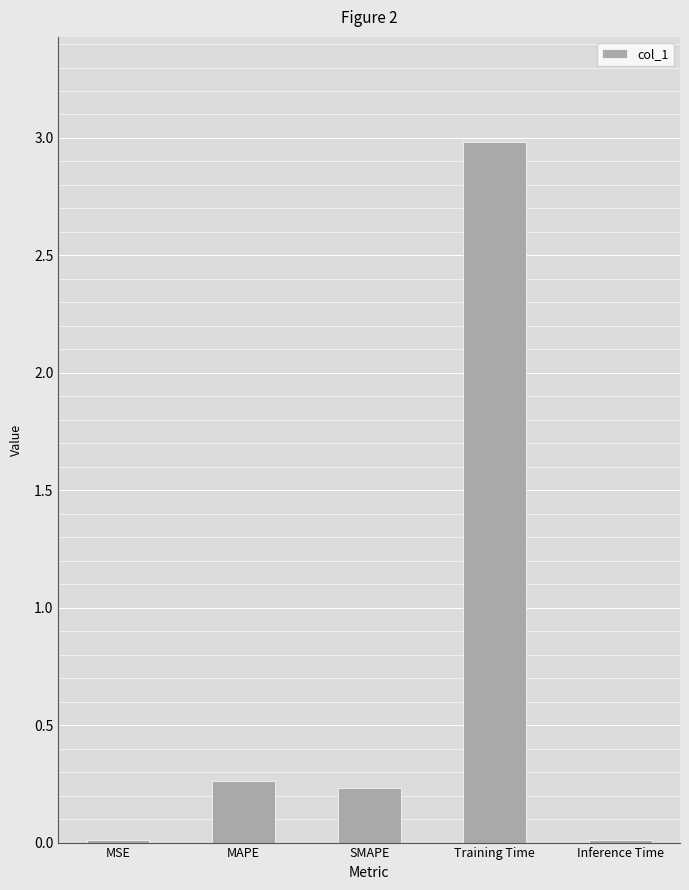

The value at SMAPE is 0.2. True or false?

True